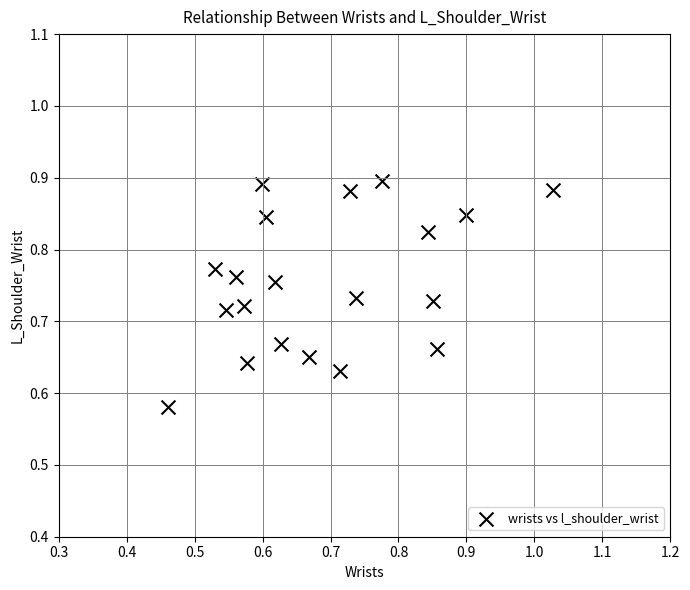

What is the range of Y values (max minus min)?

0.3